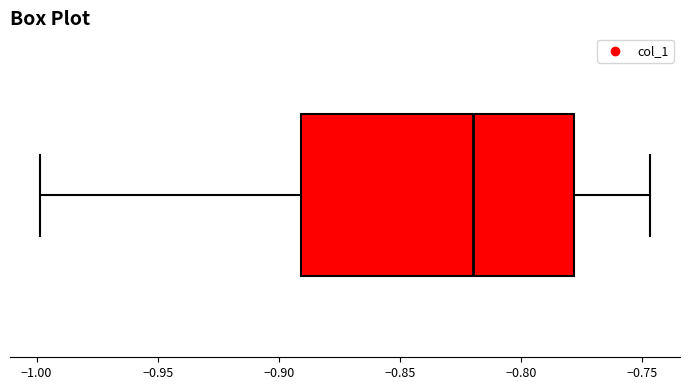

Transcribe this box plot: give where the median line is, the range the box spans, and where the two whiskers end, as read against the x-axis. The values are not printed on the chart, so give them approximately, as read against the axis.

median -0.820, box -0.890 to -0.780, whiskers -1.000 to -0.745